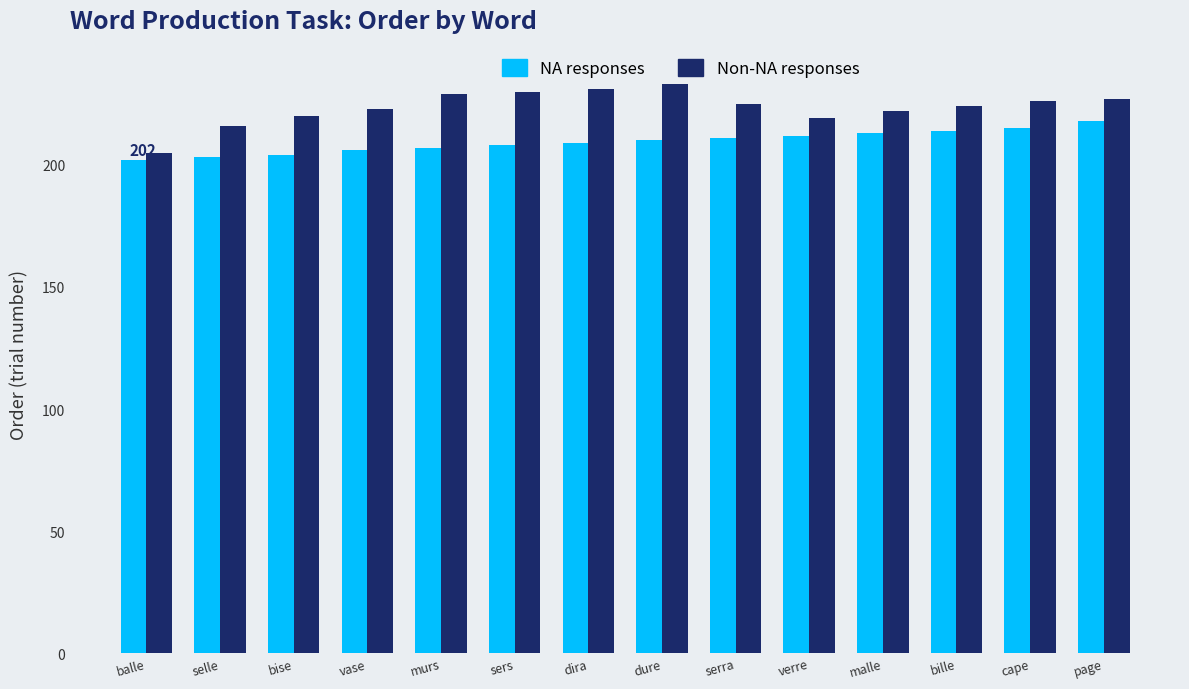

List the series in order of their overall mean, lowest first.

NA responses, Non-NA responses